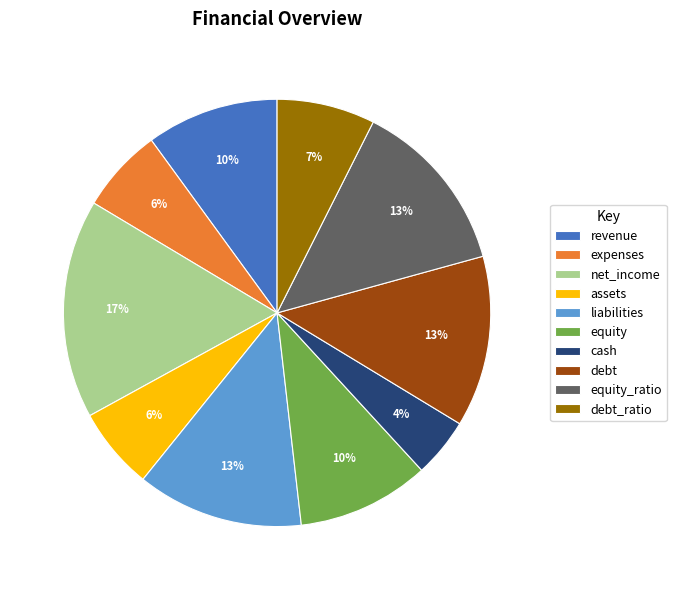

Which has a higher value, debt_ratio or revenue?

revenue